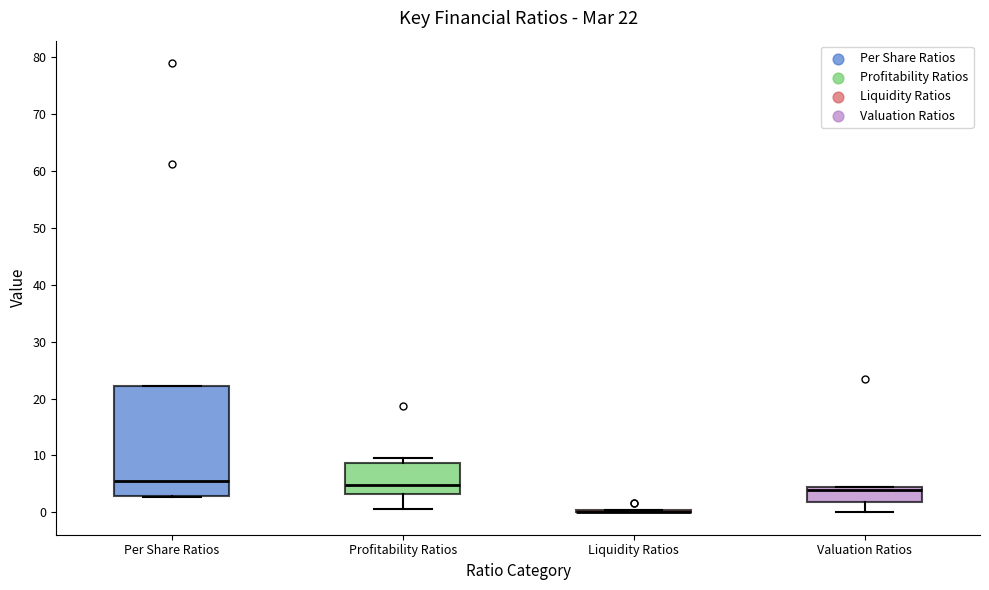

Comparing the boxes themselves (not the whiskers), which one is the tallest?

Per Share Ratios